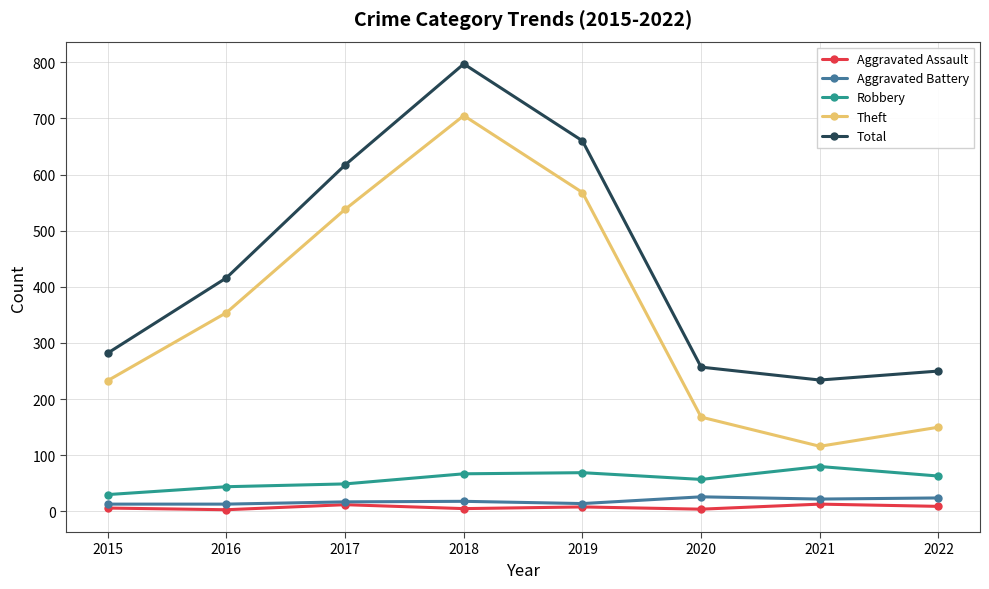

In Total, how many points are higher than both neighbors (excluding endpoints)?

1